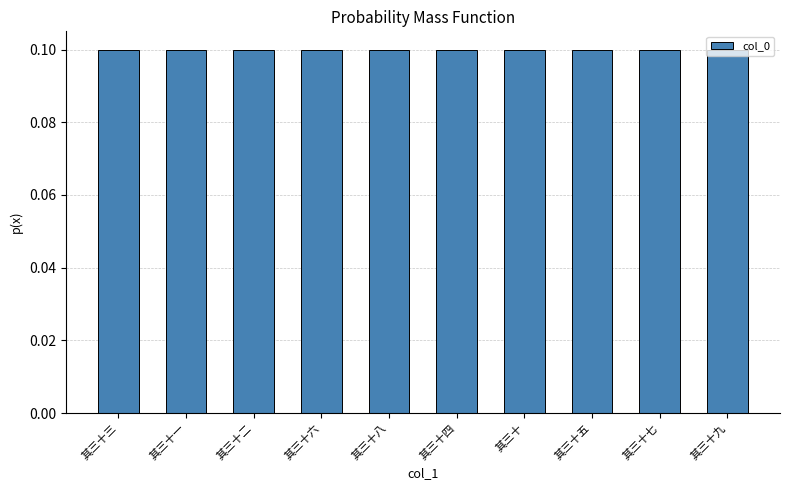

Count the values in the range 0 to 1.

10